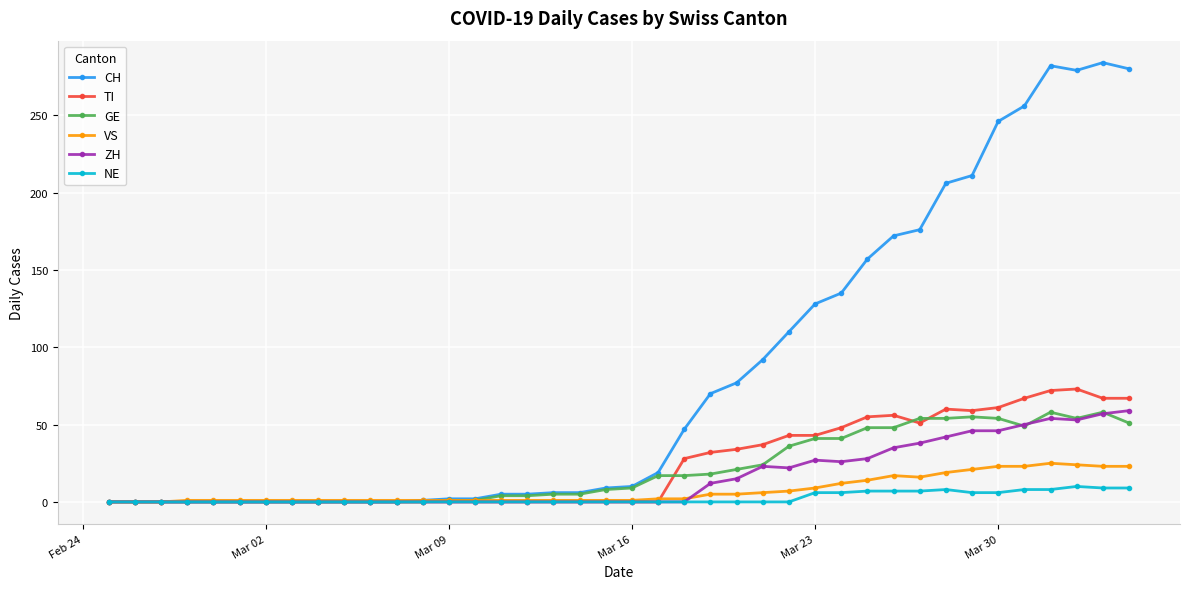

Which series has the largest range (max minus min)?

CH